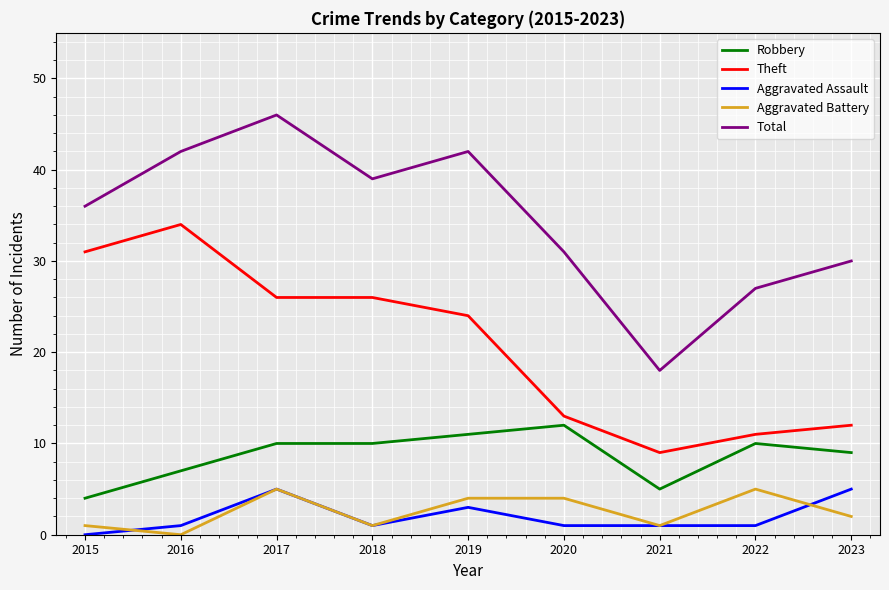

Between 2021 and 2022, which series saw the biggest shift?

Total